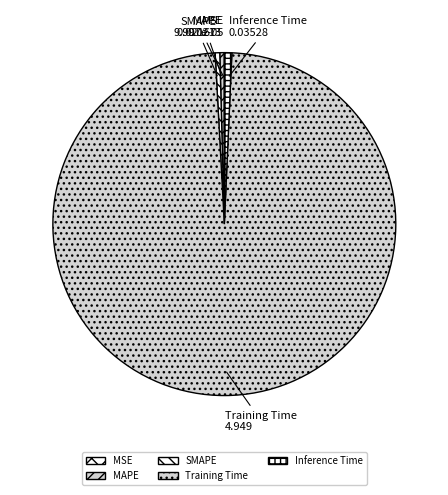

True or false: SMAPE accounts for 0% of the total.

True